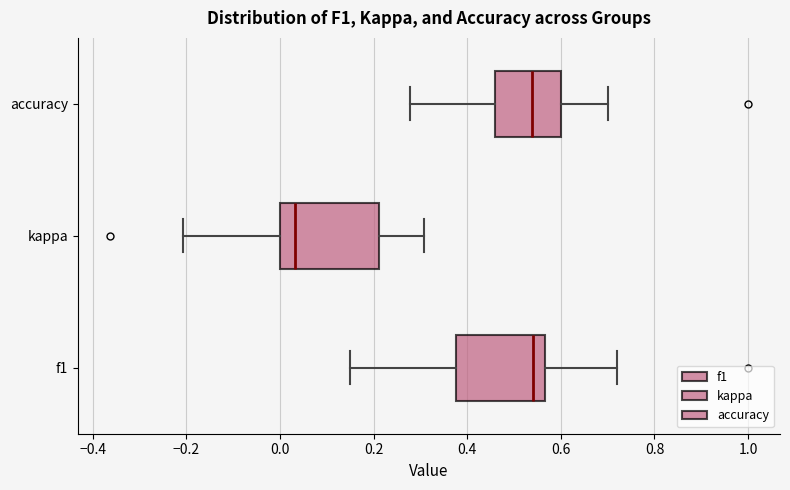

Reading bottom to top, transcribe this box plot: for each box, give where its median line is, the range the box spans, and where its two whiskers end, as read against the x-axis. The values are not printed on the chart, so give them approximately, as read against the axis.

f1: median 0.54, box 0.38 to 0.56, whiskers 0.14 to 0.72
kappa: median 0.04, box 0.00 to 0.22, whiskers -0.20 to 0.30
accuracy: median 0.54, box 0.46 to 0.60, whiskers 0.28 to 0.70